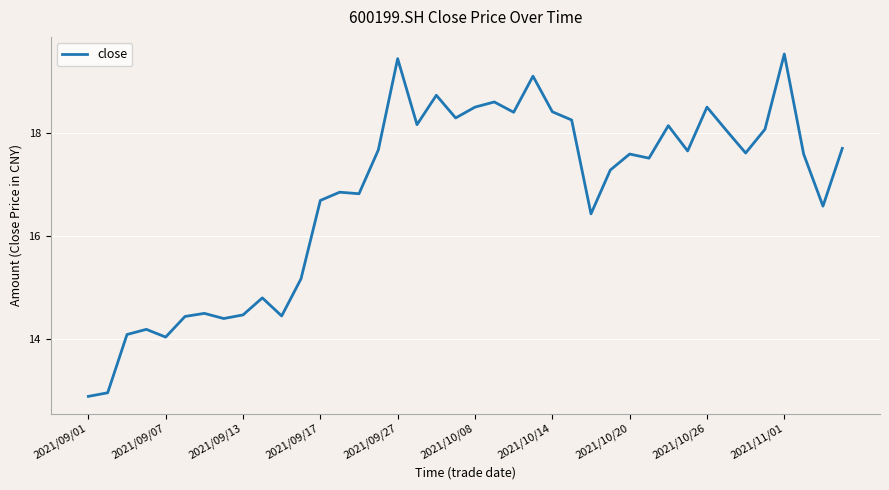

What is the minimum value shown in the chart?

12.9